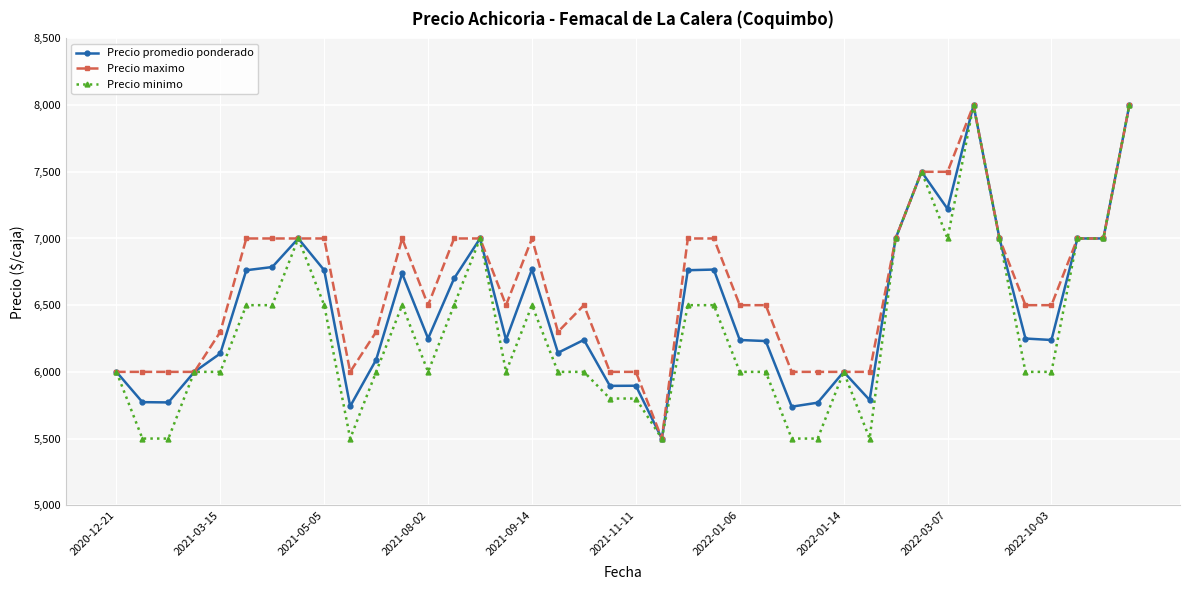

At how many categories does at least one series exceed 6544?

18